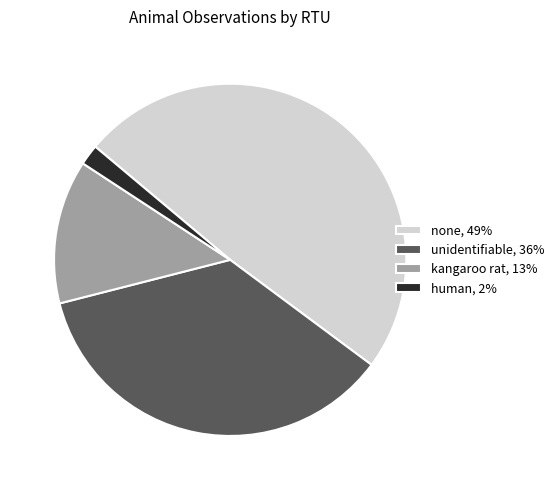

How many slices are in this pie chart?

4